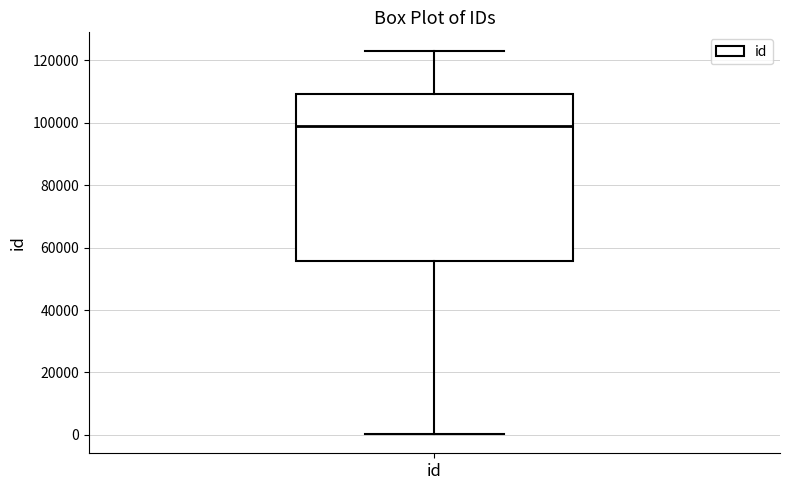

Where does the median line of the box for id sit on the y-axis? The values are not printed on the chart, so give them approximately, as read against the axis.

98000